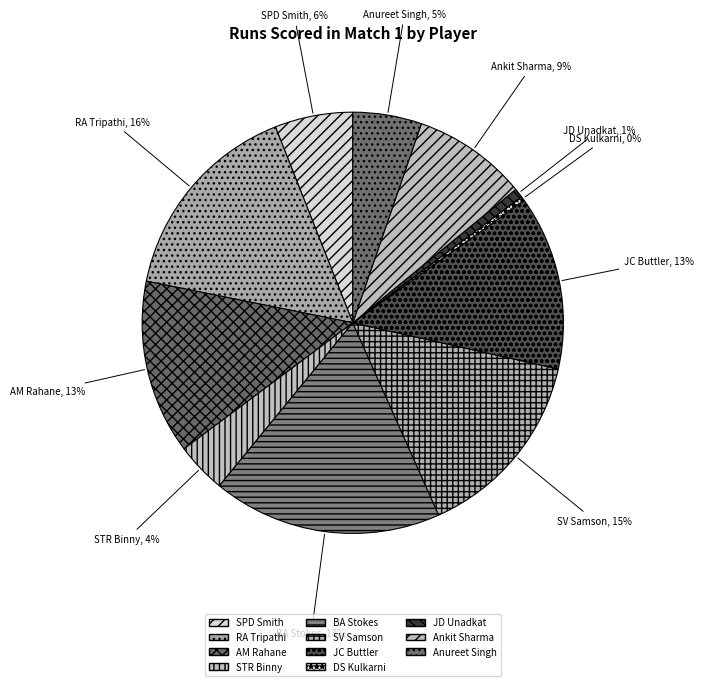

What is the largest slice in the pie chart?

BA Stokes